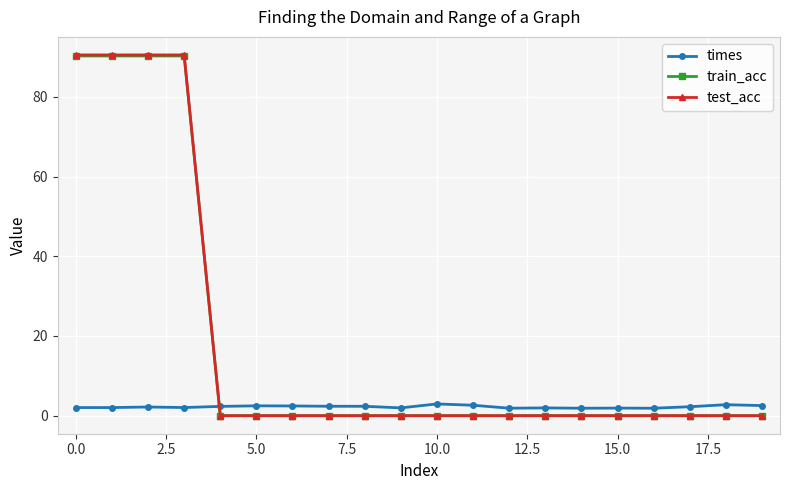

At how many categories does at least one series exceed 29?

4